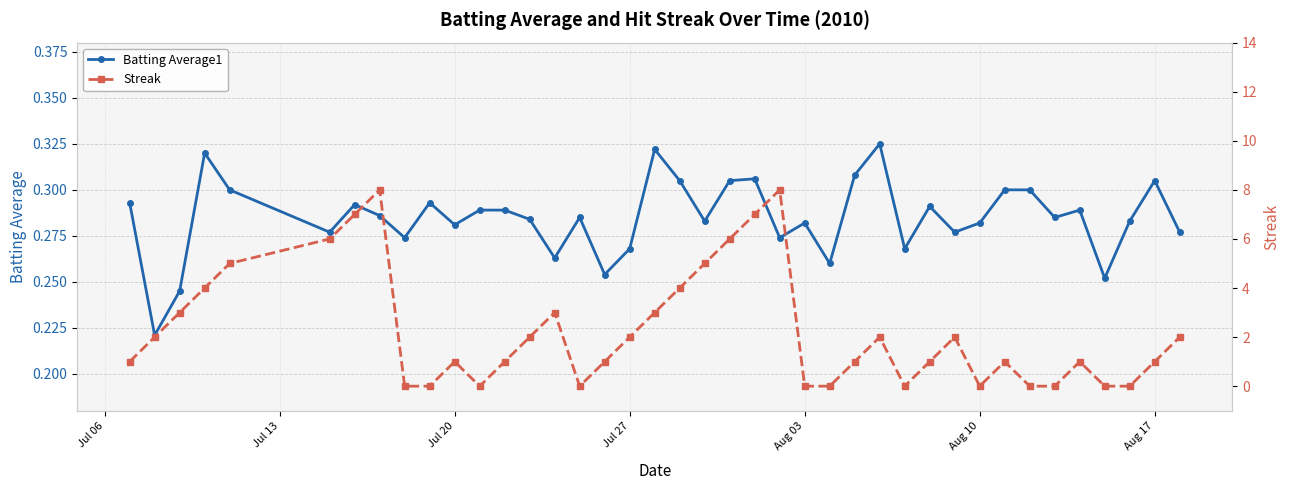

True or false: Batting Average1 has more than 2 interior local peaks.

True